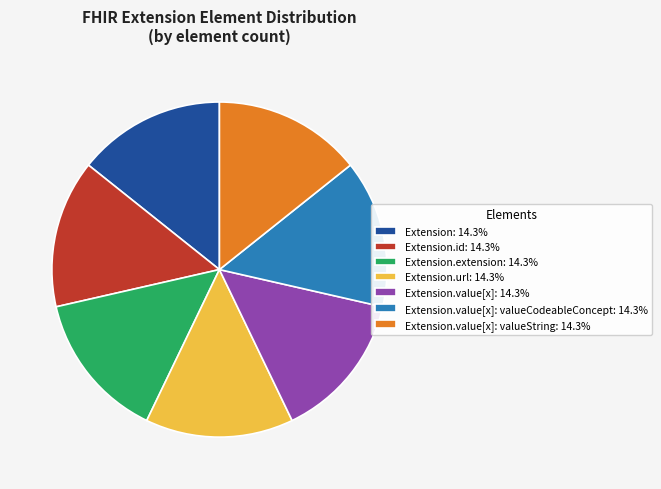

Do Extension: 14.3% and Extension.url: 14.3% together represent more than half of the pie?

No